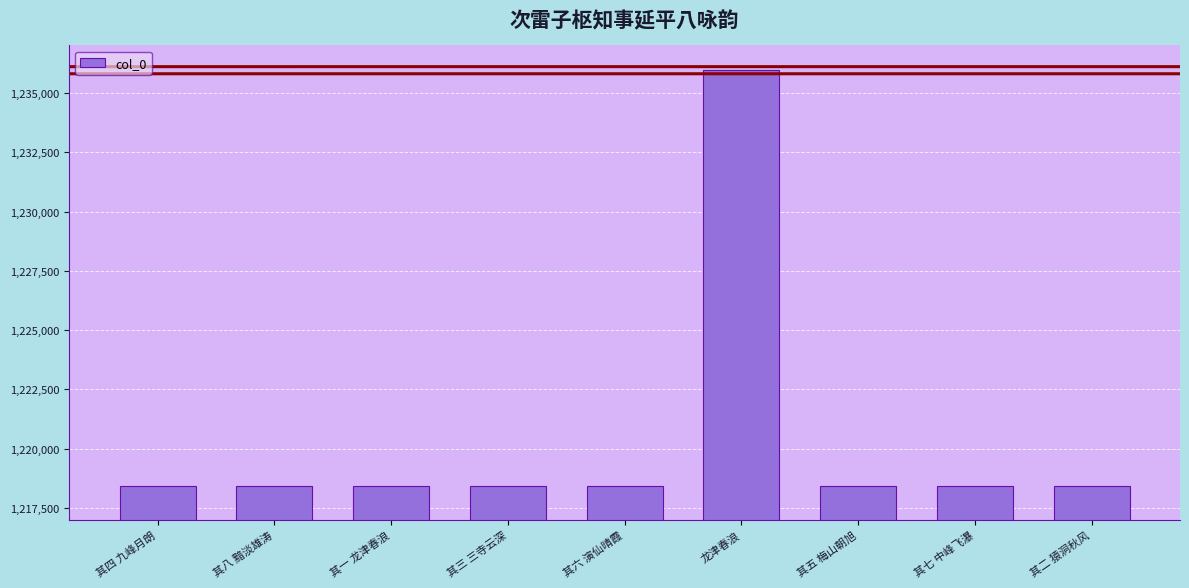

What is the difference between the values at 其一 龙津春浪 and 其六 演仙晴霞?

5